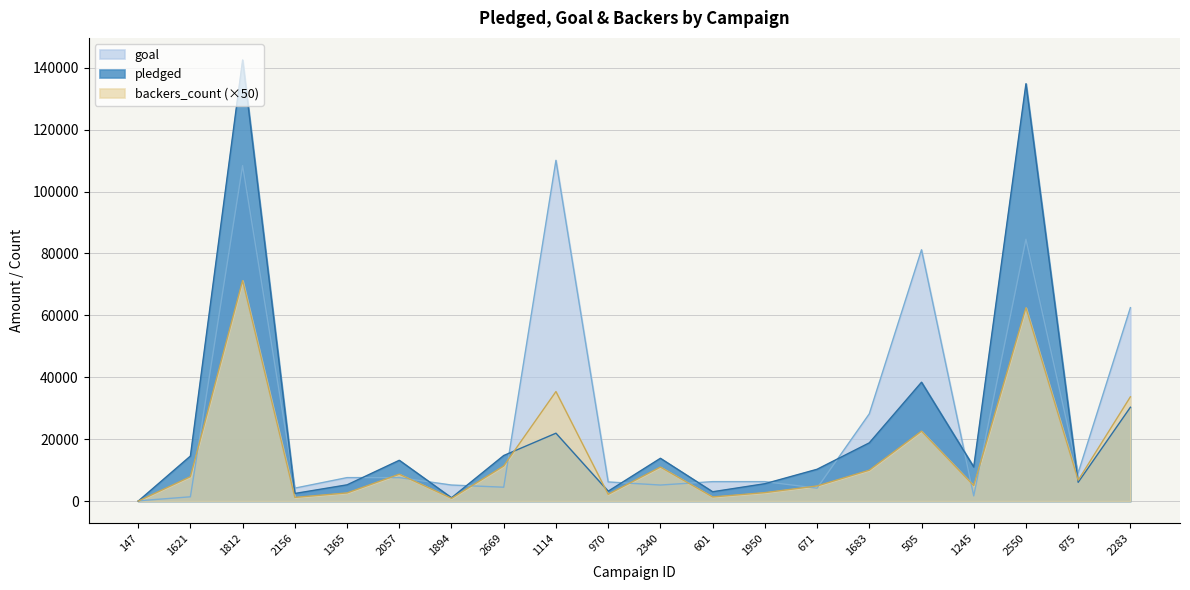

Where is the first local minimum for pledged?

2156